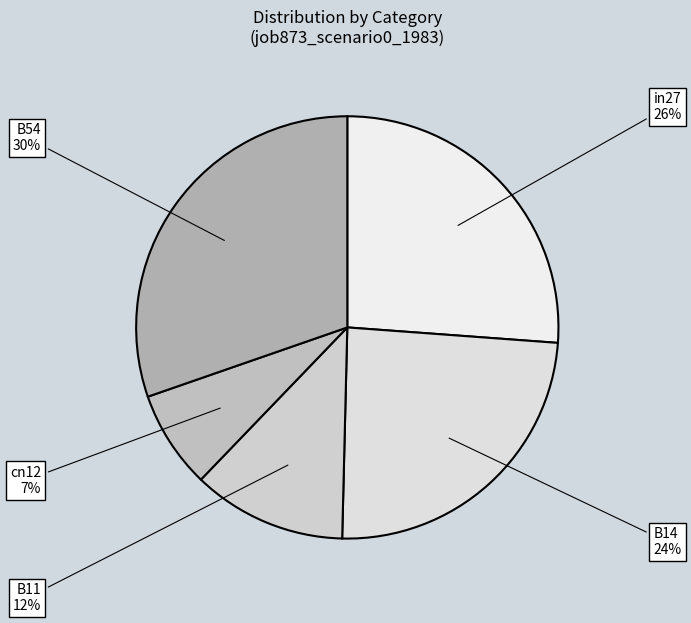

Which category has the biggest portion of the pie?

B54